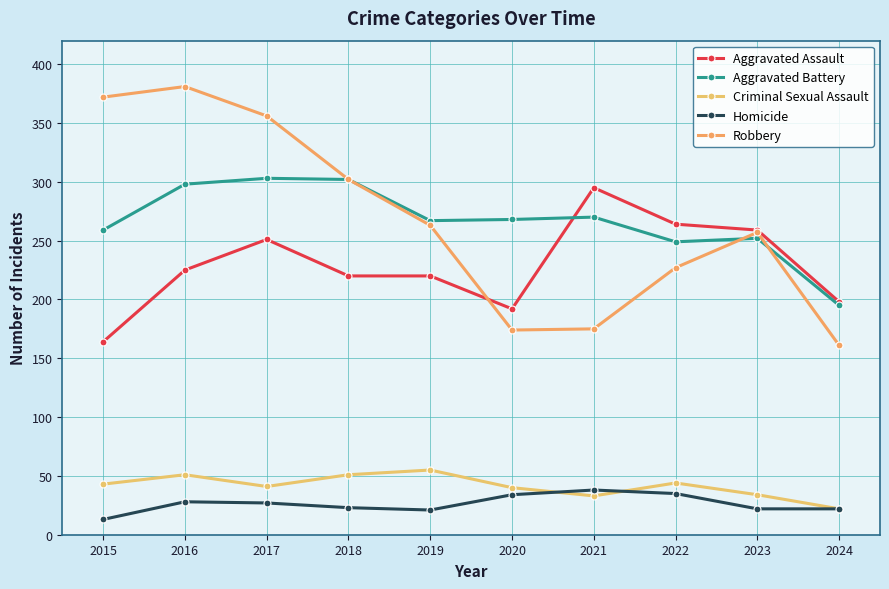

Does the chart have visible grid lines?

Yes